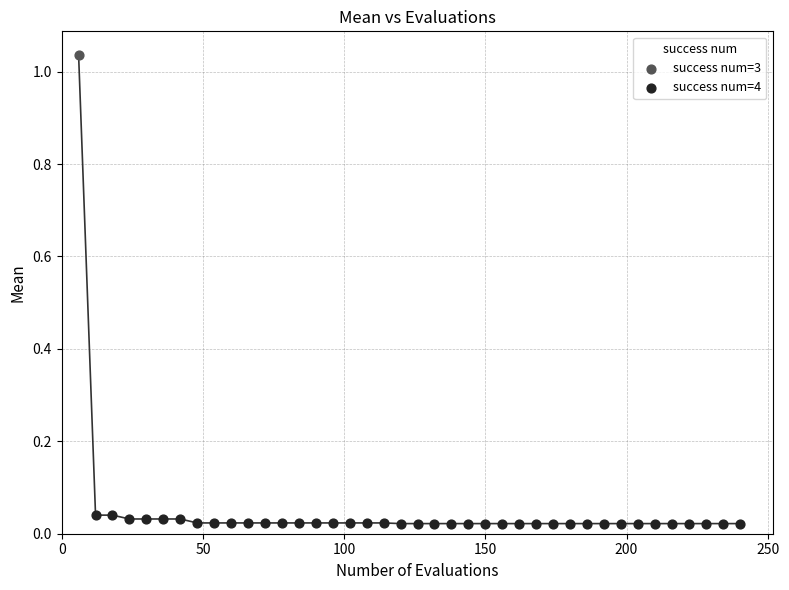

What are all the series names shown in the legend?

success num=3, success num=4